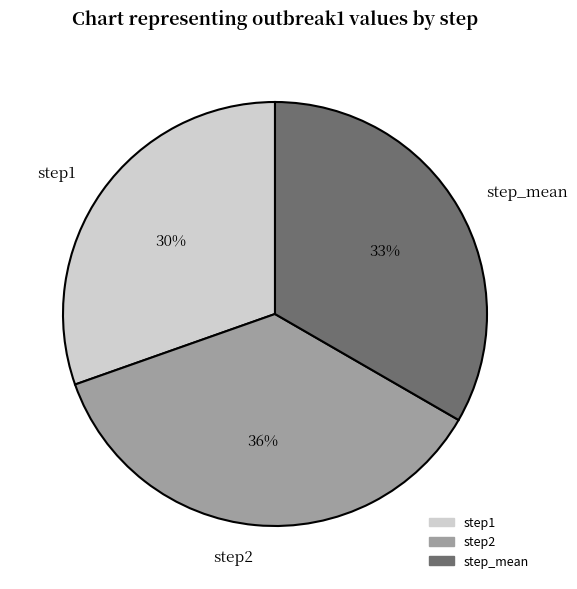

To the nearest percent, what is the average slice percentage?

33%